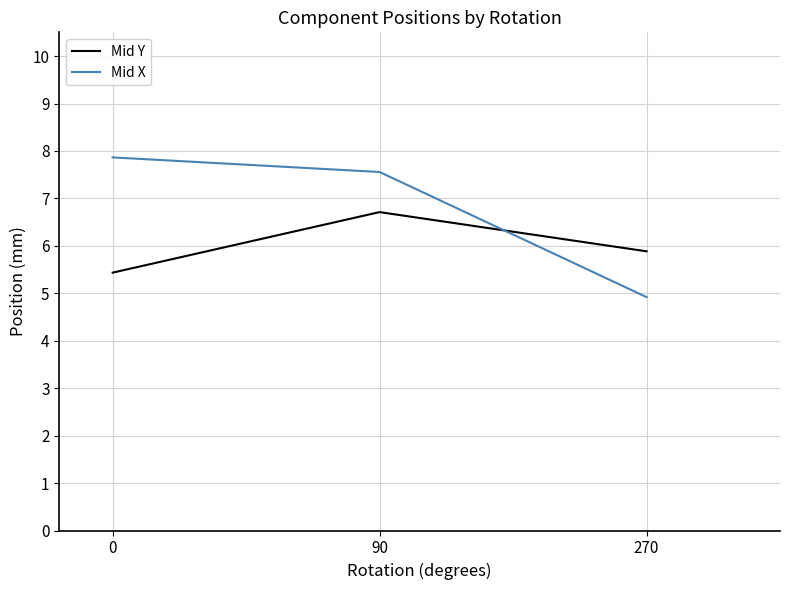

List the series in order of their overall mean, lowest first.

Mid Y, Mid X